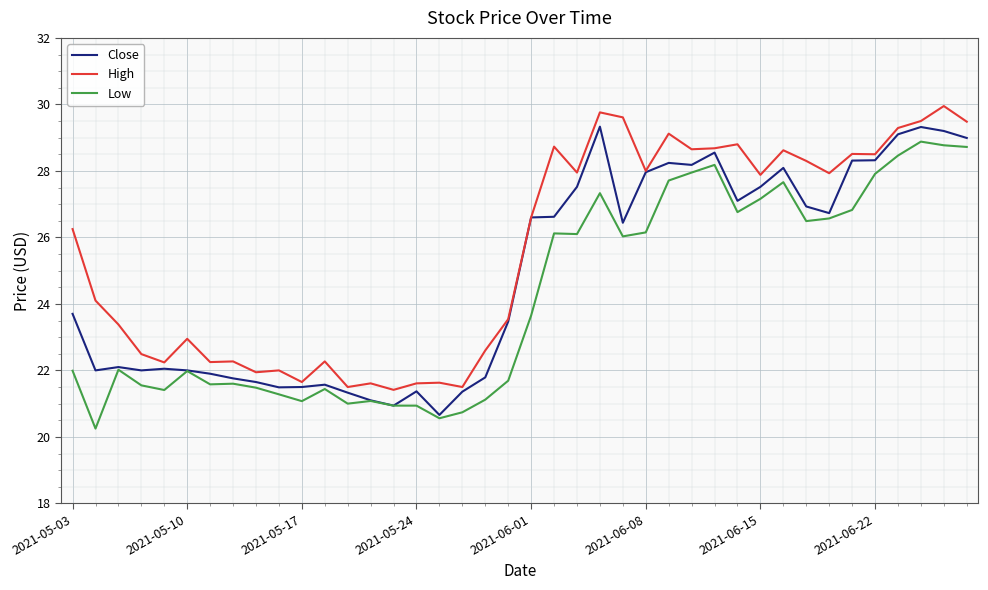

What is the lowest value of the Close series?

20.7